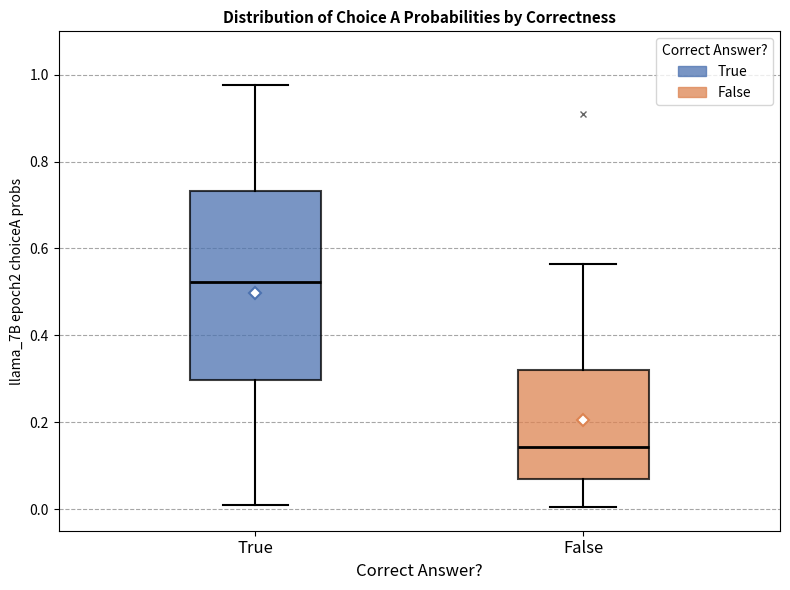

Comparing the boxes themselves (not the whiskers), which one is the tallest?

True